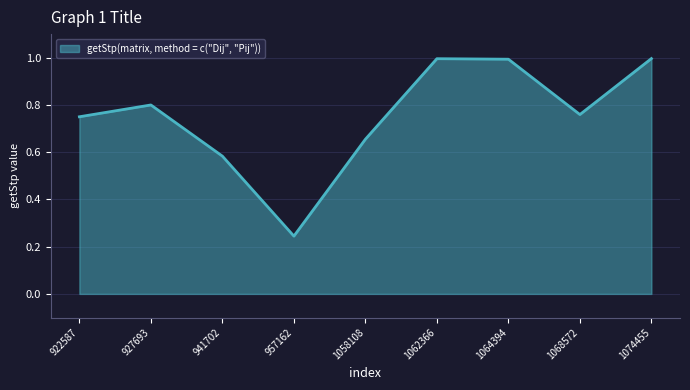

What is the difference between the values at 941702 and 957162?

0.3